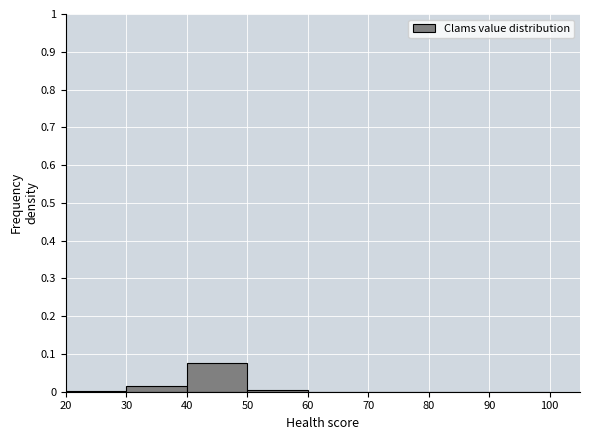

Reading left to right, list every bar in this chart as the range it spans on the x-axis followed by its height. The values are not printed on the chart, so give them approximately, as read against the axis.

20 to 30: under 0.01
30 to 40: 0.02
40 to 50: 0.08
50 to 60: under 0.01
60 to 70: under 0.01
70 to 80: under 0.01
80 to 90: 0
90 to 100: 0